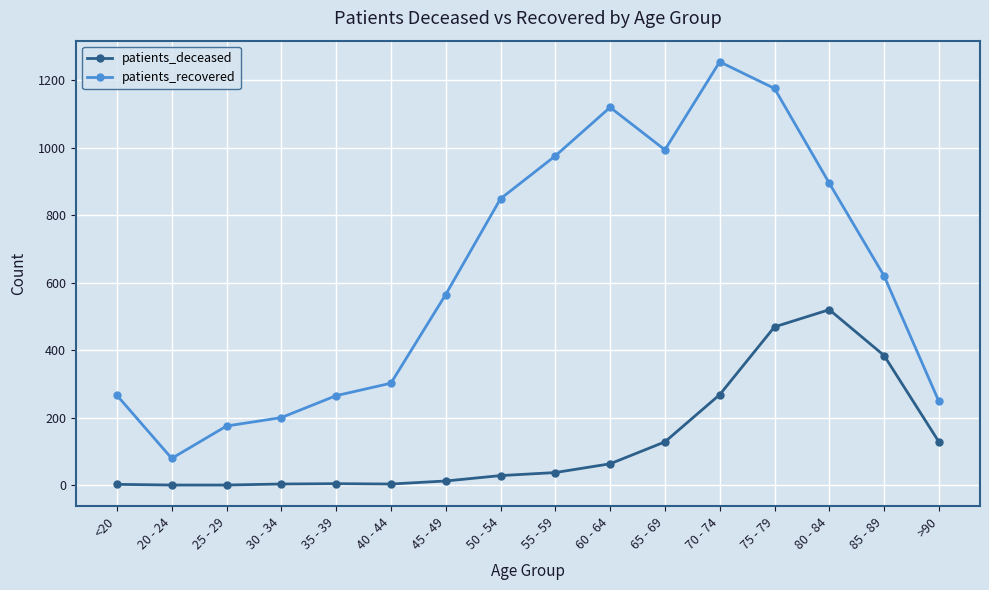

Does the chart have visible grid lines?

Yes